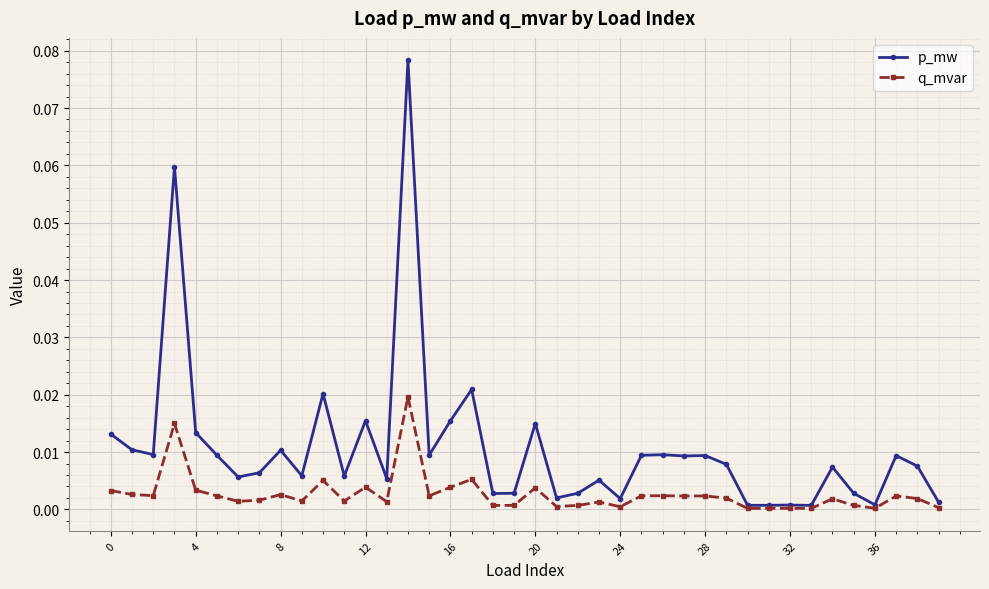

Is this an area chart (filled region under the line)?

No